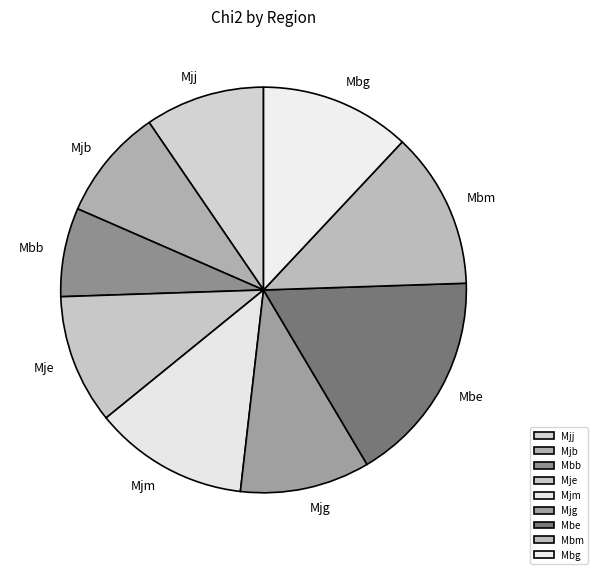

Rank the categories by value from highest to lowest.

$\Mbe$, $\Mbm$, $\Mjm$, $\Mbg$, $\Mjg$, $\Mje$, $\Mjj$, $\Mjb$, $\Mbb$